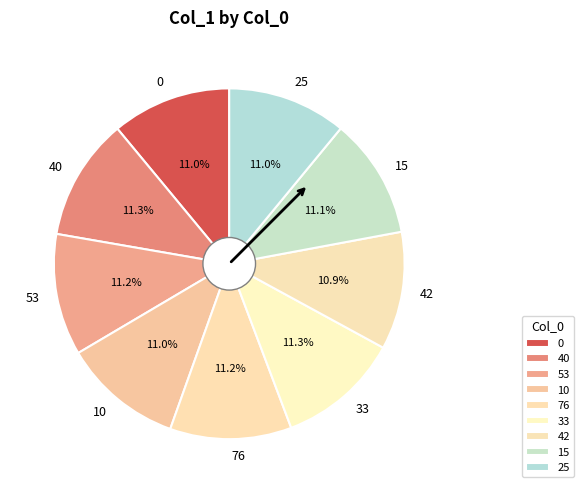

What percentage do 33 and 53 together represent?

22.5%